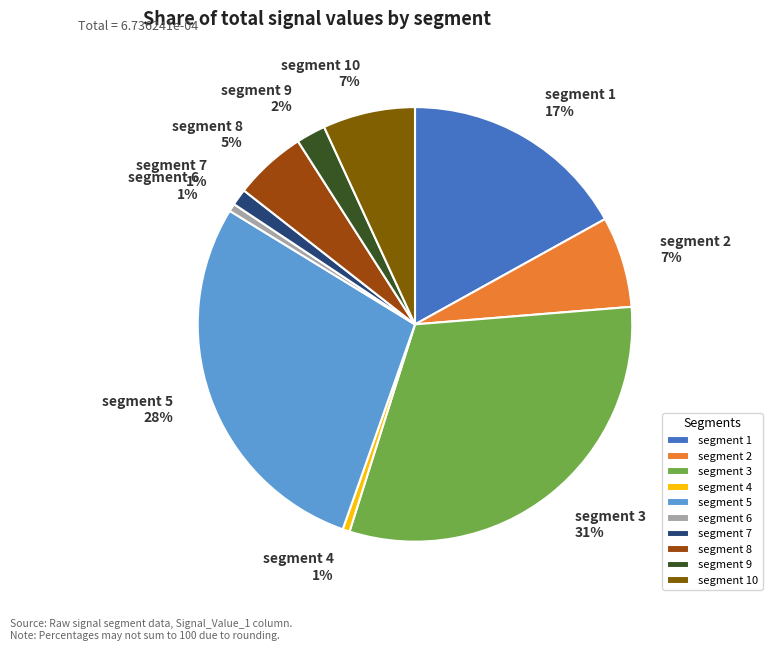

How many slices are in this pie chart?

10